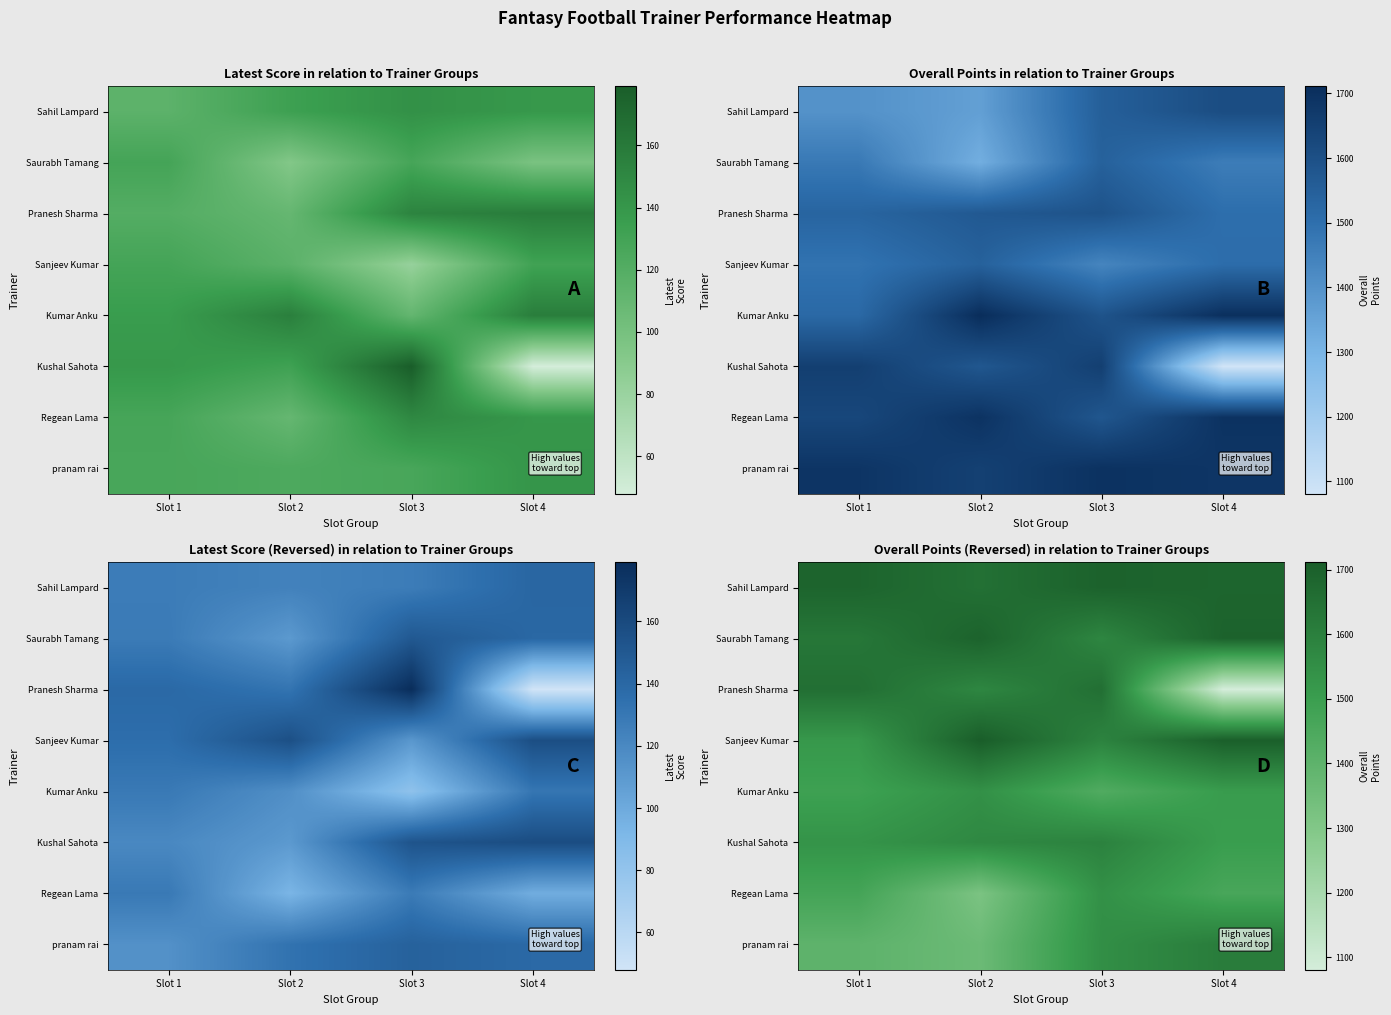

At Slot 4, list the series in order from largest to smallest.

Sanjeev Kumar, Saurabh Tamang, Sahil Lampard, pranam rai, Kumar Anku, Kushal Sahota, Regean Lama, Pranesh Sharma